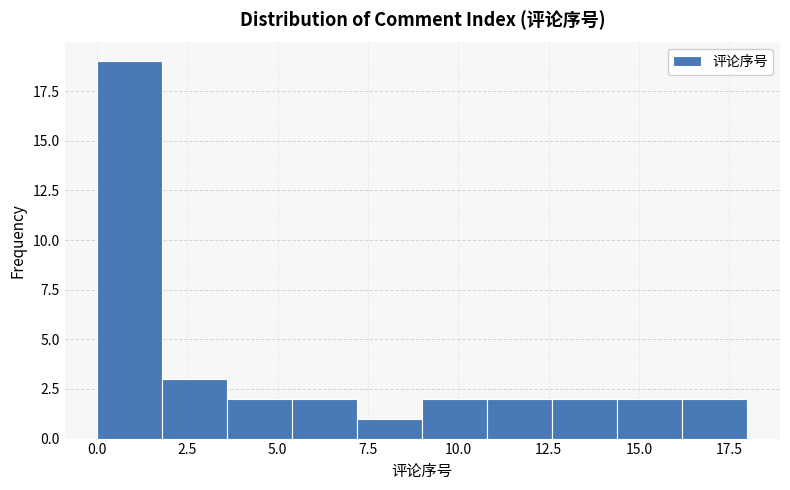

Read against the x-axis, roughly where is the centre of the tallest bar?

1.0